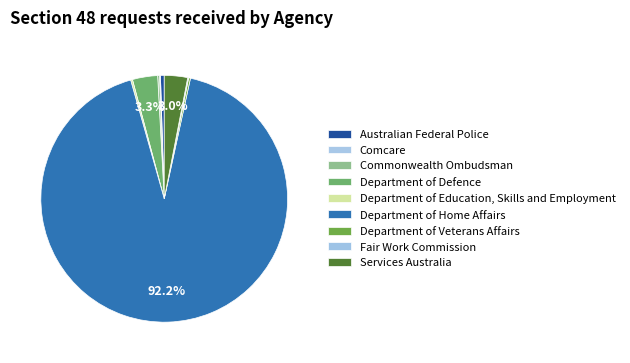

What is the total percentage of Department of Education, Skills and Employment and Department of Veterans Affairs?

0.5%